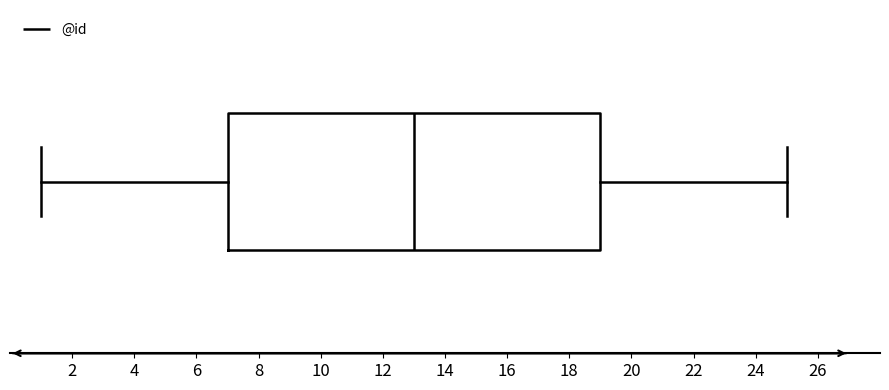

Transcribe this box plot: give where the median line is, the range the box spans, and where the two whiskers end, as read against the x-axis. The values are not printed on the chart, so give them approximately, as read against the axis.

median 13, box 7 to 19, whiskers 1 to 25